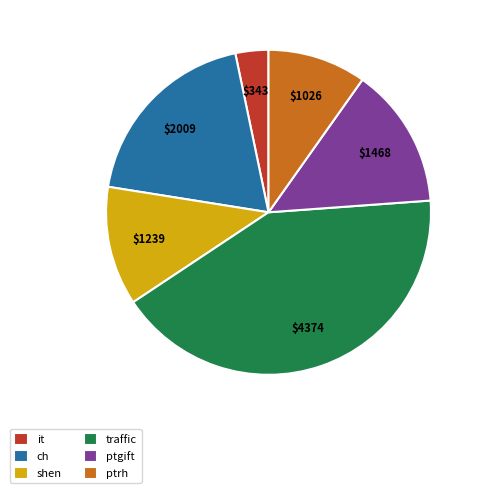

How many segments does this pie chart have?

6